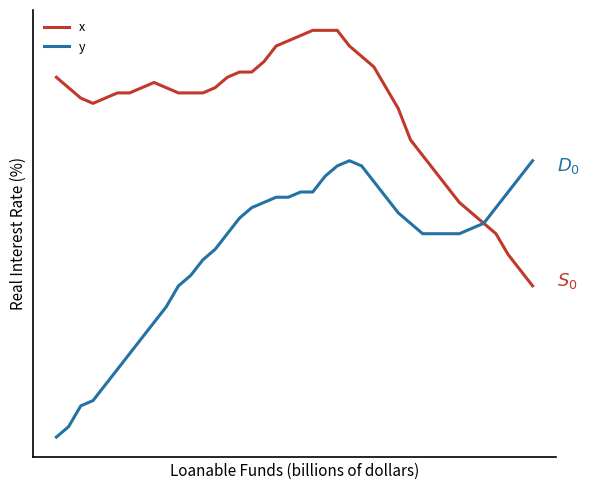

What are all the series names shown in the legend?

x, y